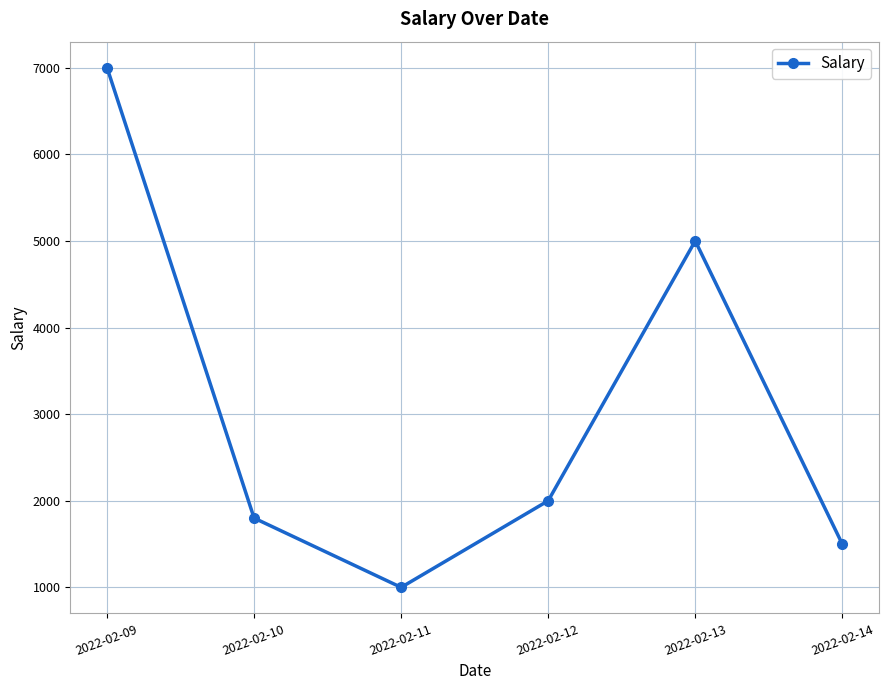

The value at 2022-02-11 is 1000. True or false?

True